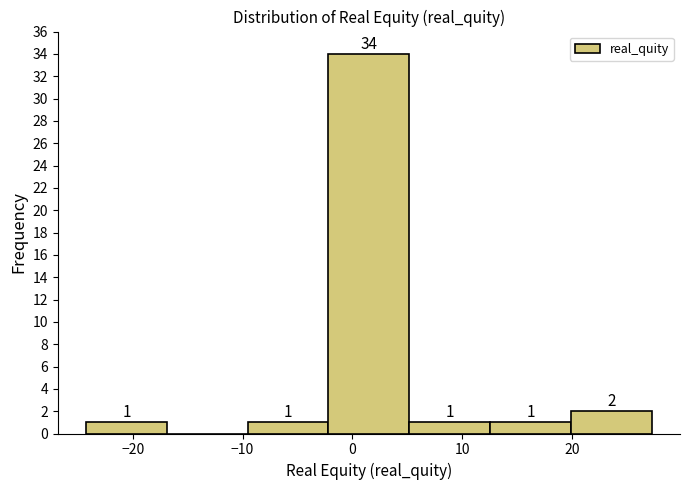

Over which range of the x-axis is the bar tallest?

-2 to 5